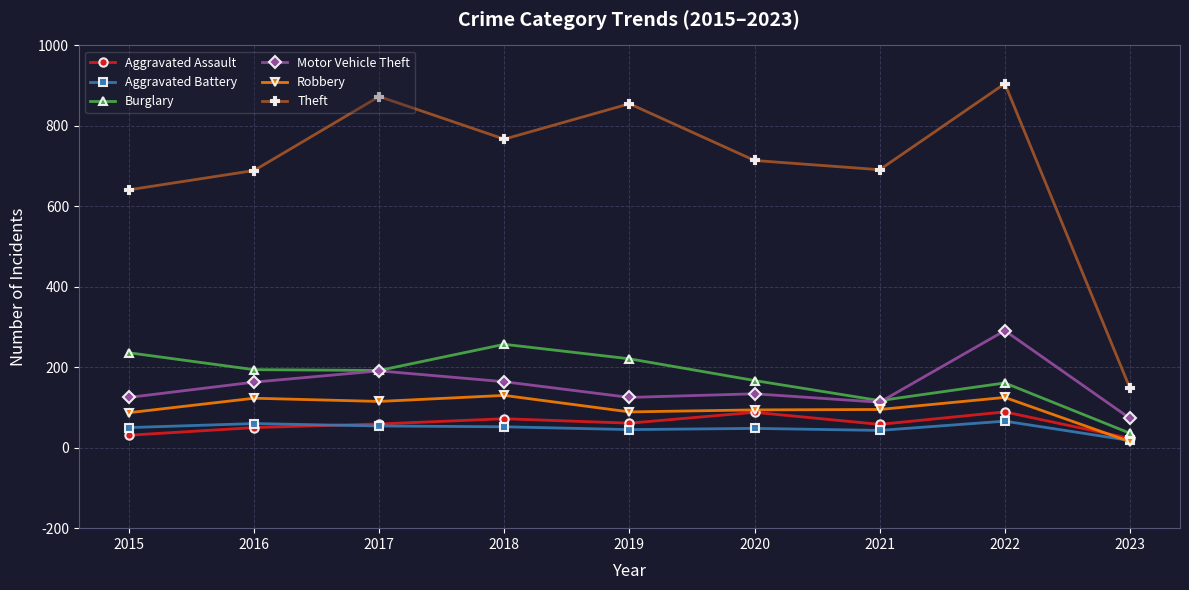

What are all the series names shown in the legend?

Aggravated Assault, Aggravated Battery, Burglary, Motor Vehicle Theft, Robbery, Theft